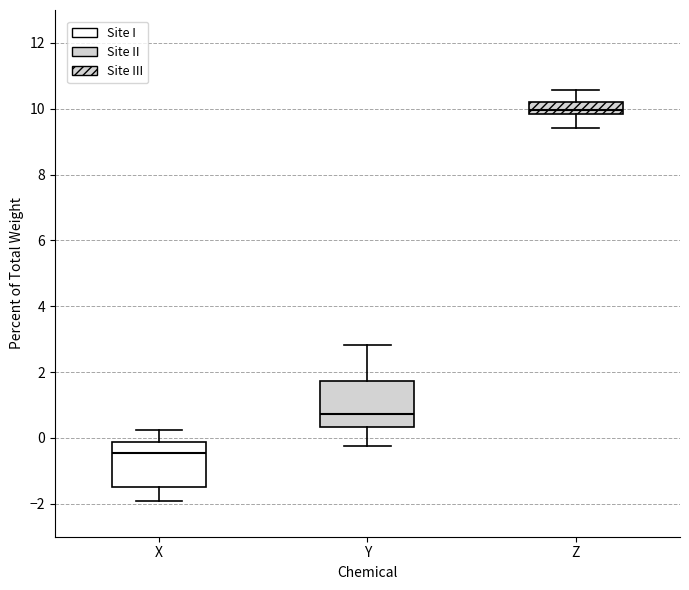

Which box's median line is the lowest?

X